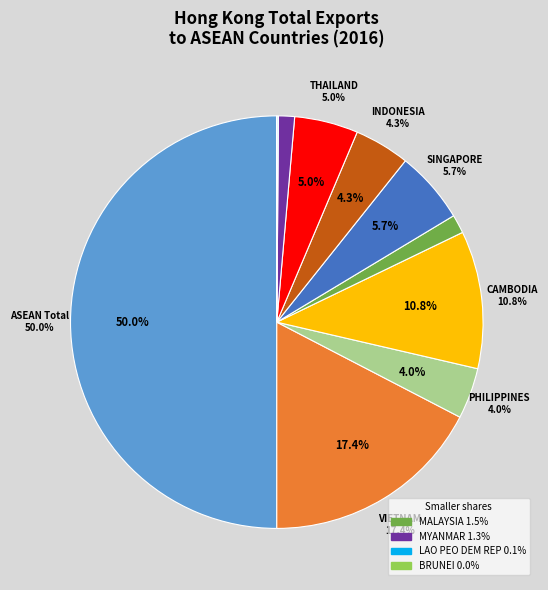

What portion of the pie excludes SINGAPORE?

94.3%